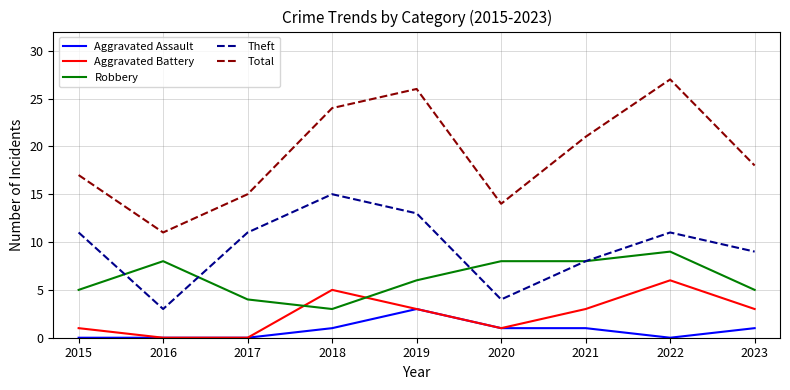

Where do Theft and Robbery first cross each other?

2015 and 2016